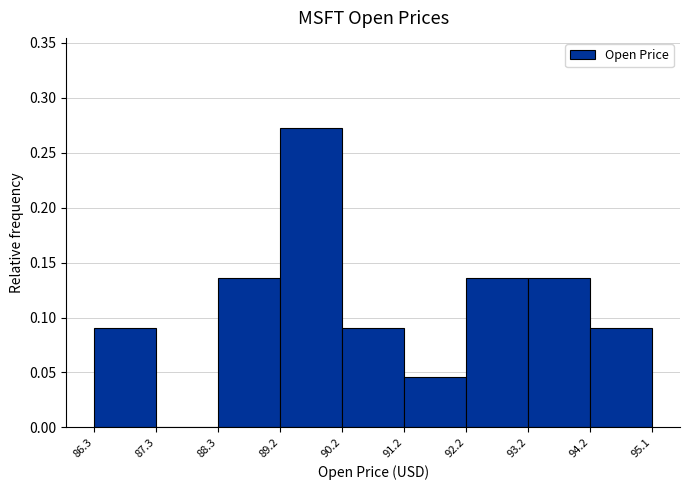

What is the height of the bar covering 91.2 to 92.2 on the x-axis? The values are not printed on the chart, so give them approximately, as read against the axis.

0.045